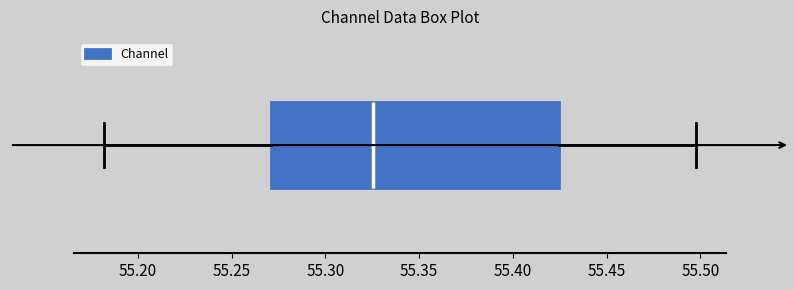

Read this box plot against the x-axis: the position of the median line, the range covered by the box, and the ends of both whiskers. The values are not printed on the chart, so give them approximately, as read against the axis.

median 55.325, box 55.270 to 55.425, whiskers 55.180 to 55.500